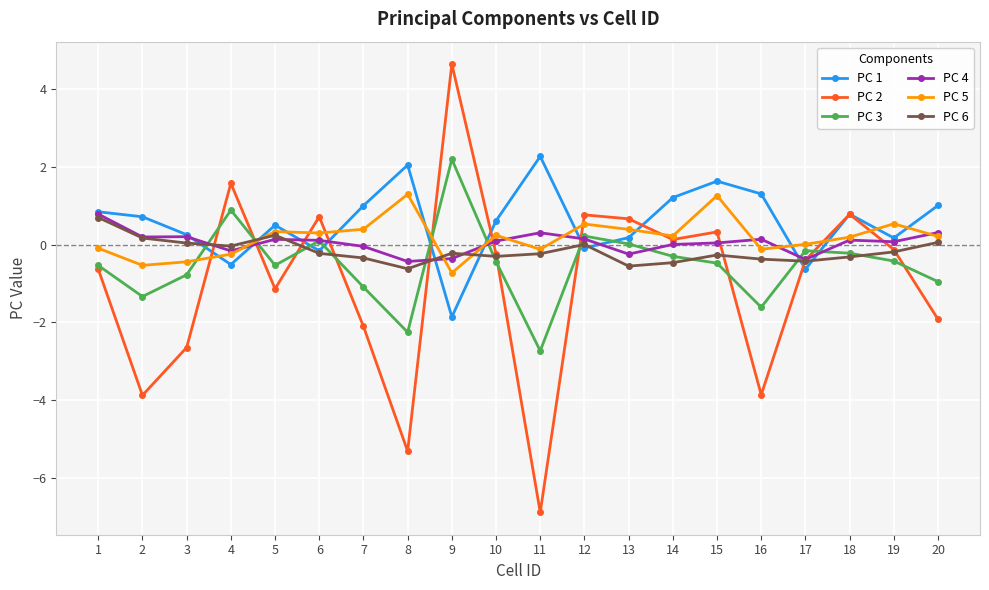

Is the value of PC 3 at 7 greater than the value of PC 5 at 1?

No